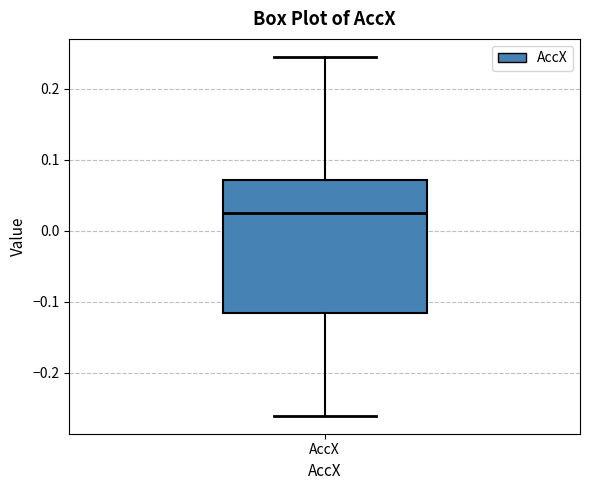

Read this box plot against the y-axis: the position of the median line, the range covered by the box, and the ends of both whiskers. The values are not printed on the chart, so give them approximately, as read against the axis.

median 0.03, box -0.12 to 0.07, whiskers -0.26 to 0.24